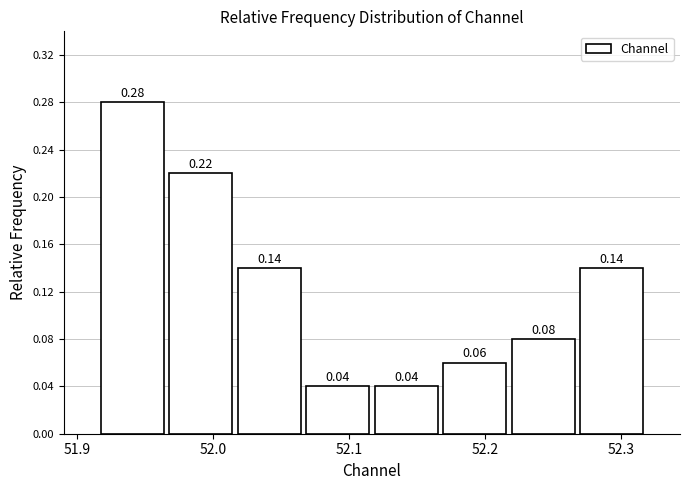

Reading left to right, list every bar in this chart as the range it spans on the x-axis followed by its height. The bar edges are not printed on the chart, so give them approximately, as read against the axis.

51.92 to 51.97: 0.28
51.97 to 52.02: 0.22
52.02 to 52.07: 0.14
52.07 to 52.12: 0.04
52.12 to 52.17: 0.04
52.17 to 52.22: 0.06
52.22 to 52.27: 0.08
52.27 to 52.32: 0.14